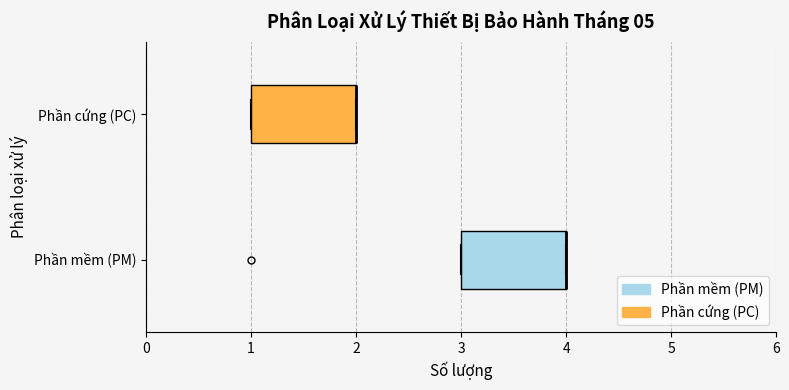

Where is the right edge of the box for Phần mềm (PM) on the x-axis? The values are not printed on the chart, so give them approximately, as read against the axis.

4